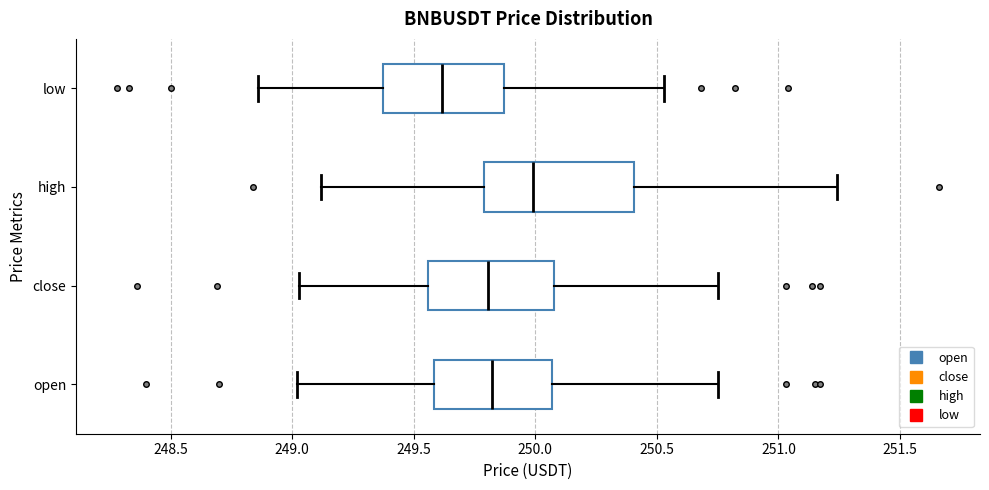

Where is the right edge of the box for high on the x-axis? The values are not printed on the chart, so give them approximately, as read against the axis.

250.40